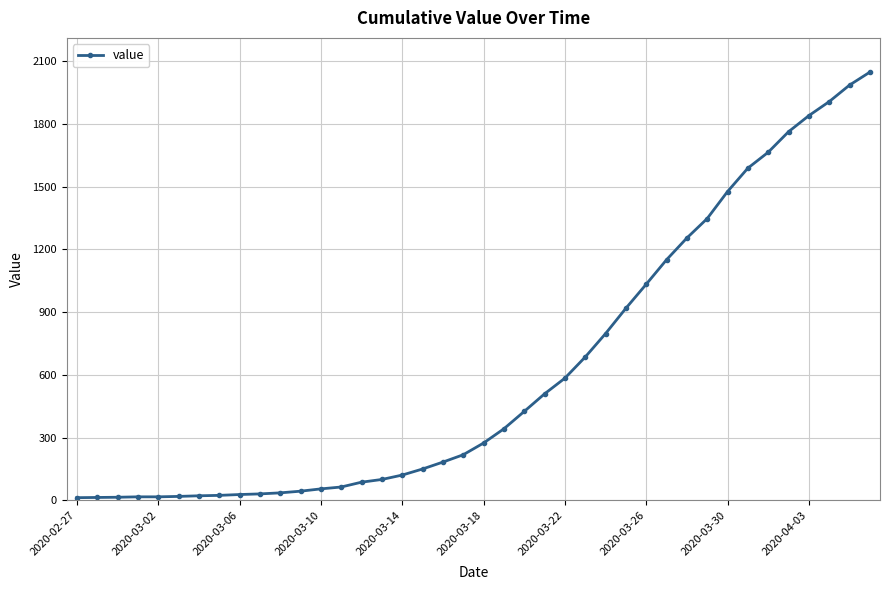

What is the difference between the maximum and minimum values?

2034